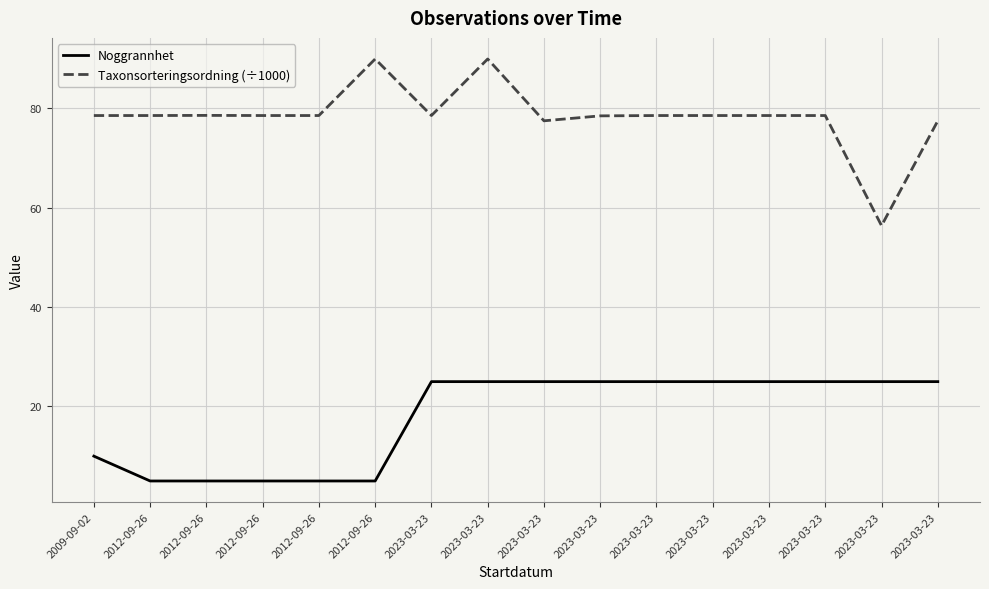

True or false: Taxonsorteringsordning (÷1000) has more than 2 interior local peaks.

True